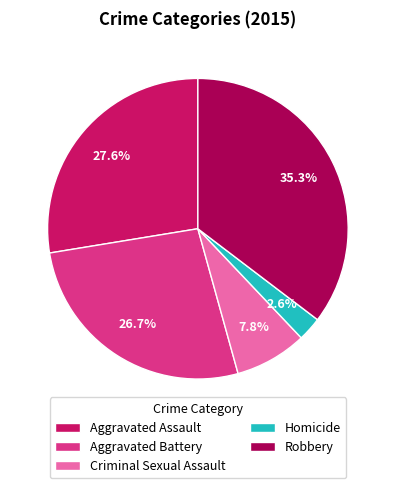

How many slices are in this pie chart?

5